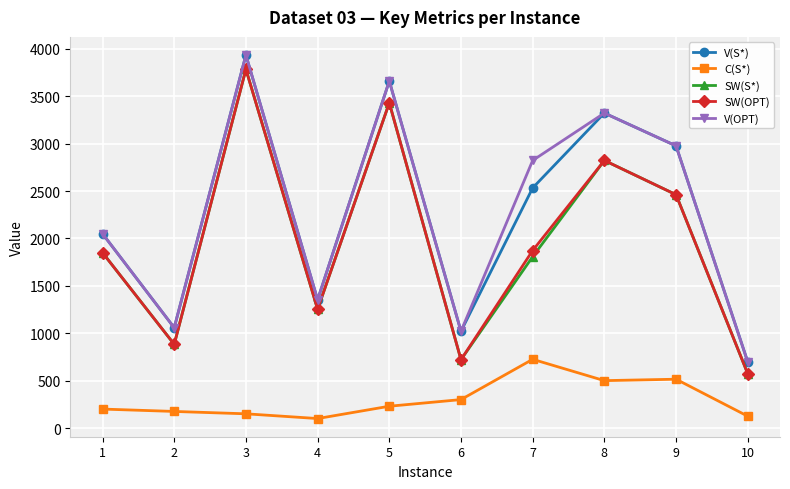

At which category does V(OPT) reach its first local peak?

3